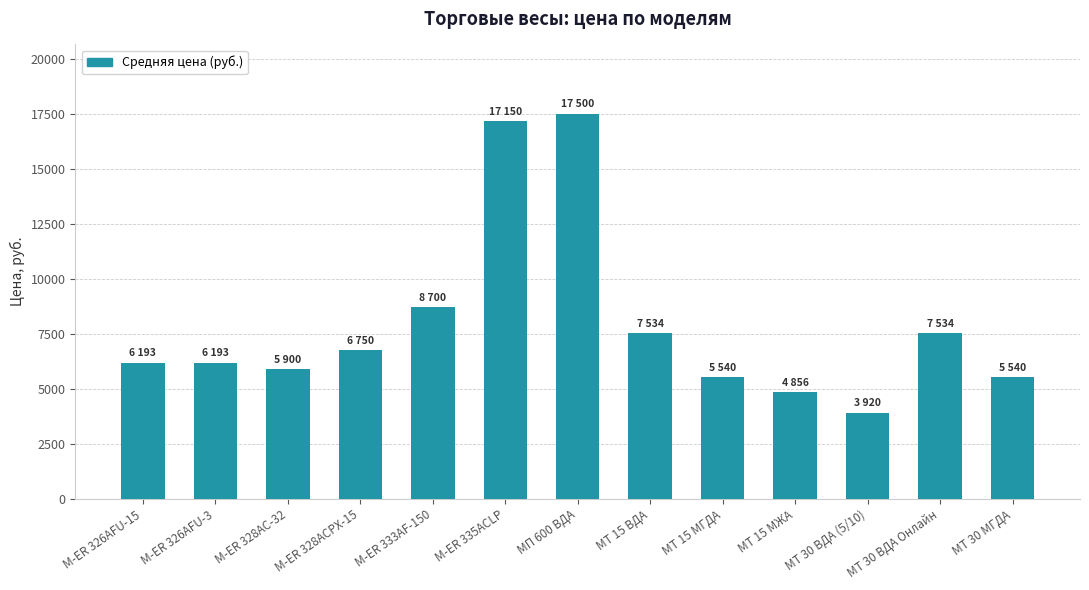

Where is the data nearest to the value 10710?

M-ER 333АF-150